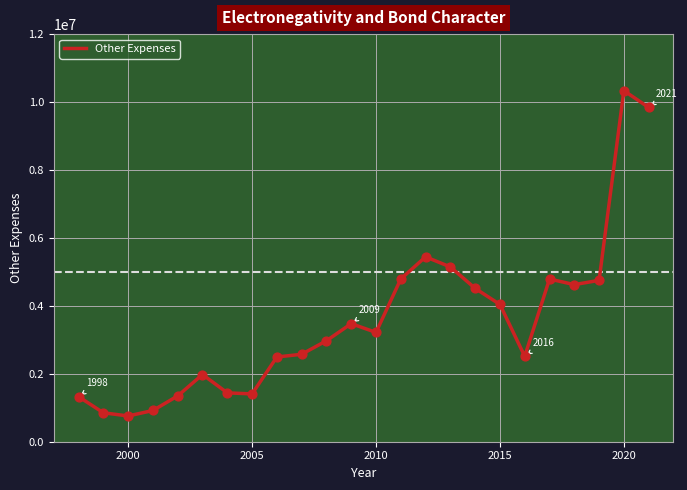

What is the maximum value shown in the chart?

10335374